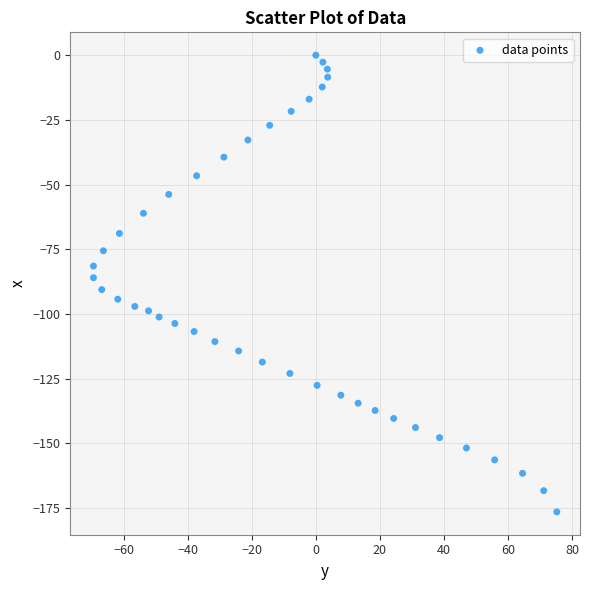

What is the range of X values (max minus min)?

144.6